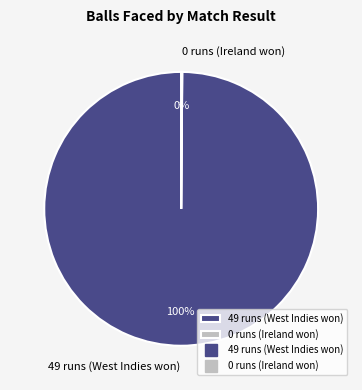

To the nearest percent, what is the average slice percentage?

50%